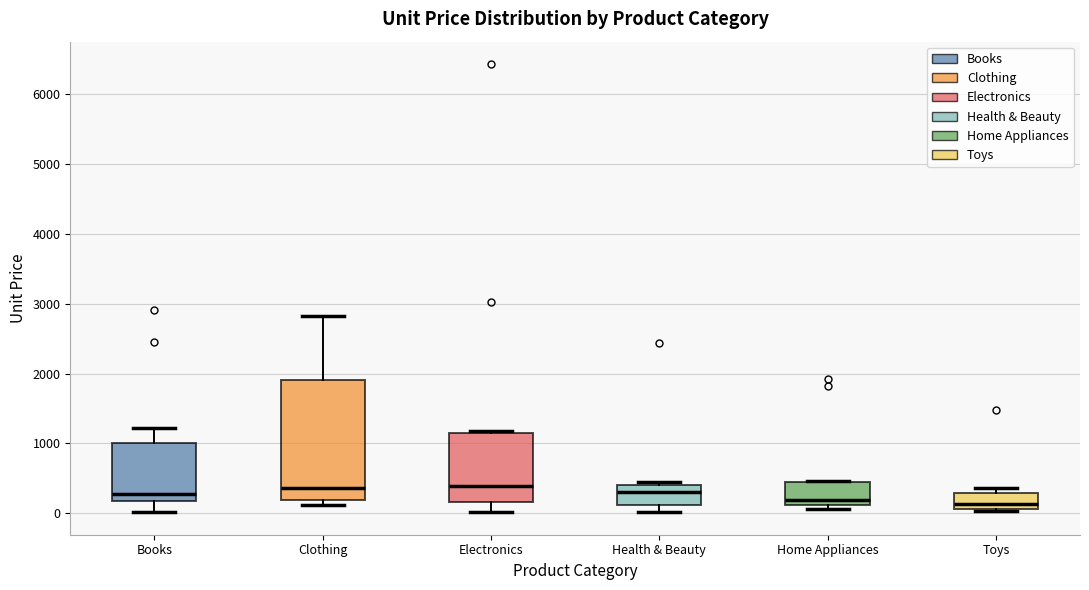

Reading left to right, read every box against the y-axis: the position of its median line, the range the box covers, and the ends of its whiskers. The values are not printed on the chart, so give them approximately, as read against the axis.

Books: median 300, box 200 to 1000, whiskers 0 to 1200
Clothing: median 400, box 200 to 1900, whiskers 100 to 2800
Electronics: median 400, box 200 to 1200, whiskers 0 to 1200
Health & Beauty: median 300, box 100 to 400, whiskers 0 to 400 (just above the box's upper edge)
Home Appliances: median 200, box 100 to 500, whiskers 100 (just below the box's lower edge) to 500
Toys: median 100 (just above the box's lower edge), box 100 to 300, whiskers 0 to 400